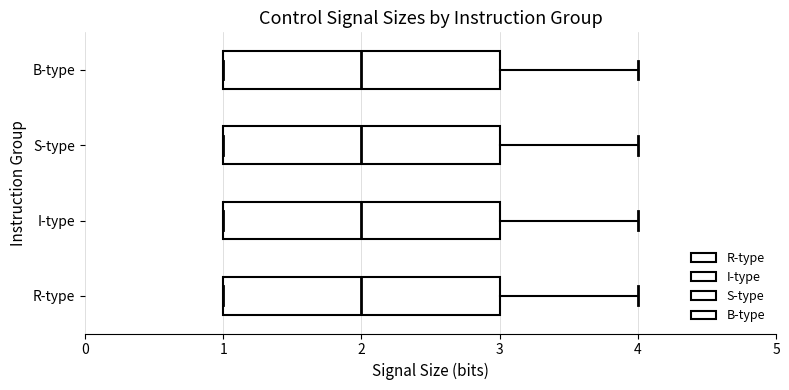

Reading bottom to top, read every box against the x-axis: the position of its median line, the range the box covers, and the ends of its whiskers. The values are not printed on the chart, so give them approximately, as read against the axis.

R-type: median 2, box 1 to 3, whiskers 1 to 4
I-type: median 2, box 1 to 3, whiskers 1 to 4
S-type: median 2, box 1 to 3, whiskers 1 to 4
B-type: median 2, box 1 to 3, whiskers 1 to 4